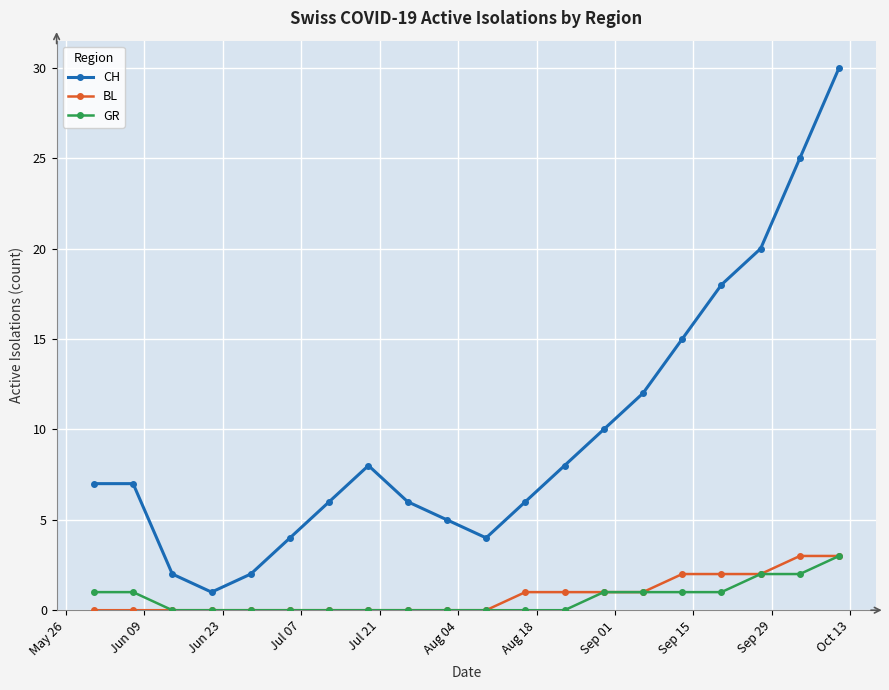

True or false: BL and CH cross at least once.

False